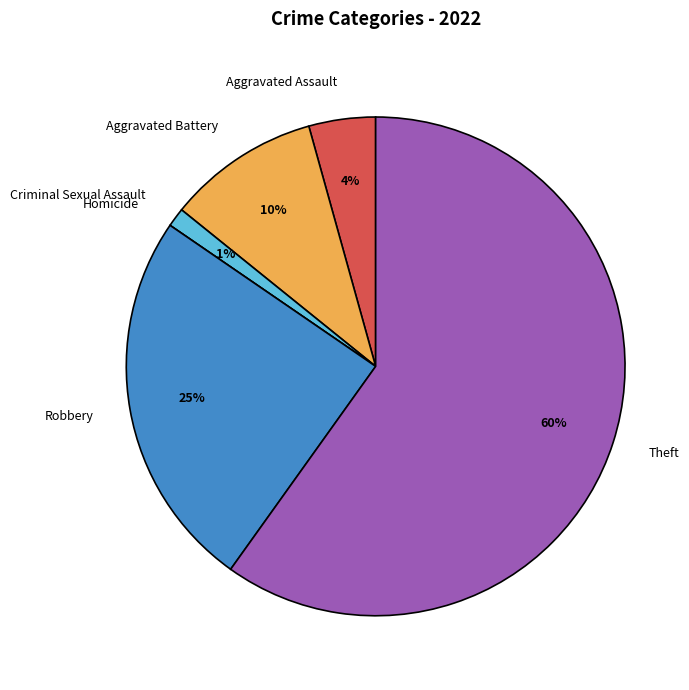

Does any single category account for the majority?

Yes